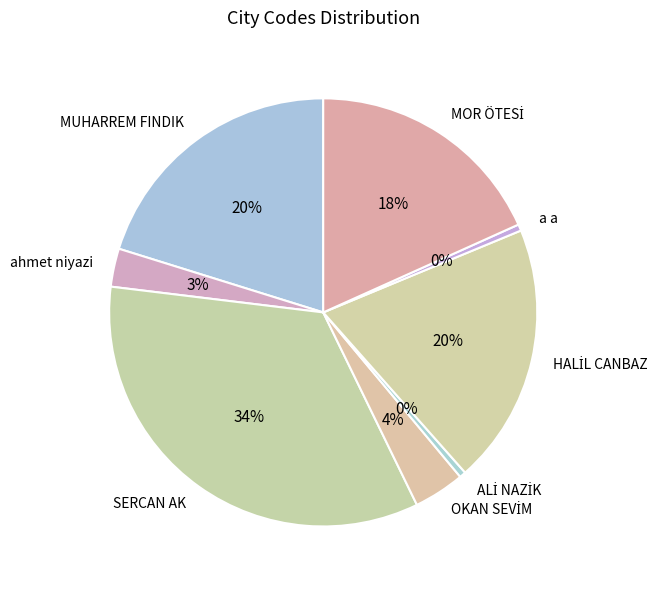

Is there any slice that represents more than half of the pie?

No